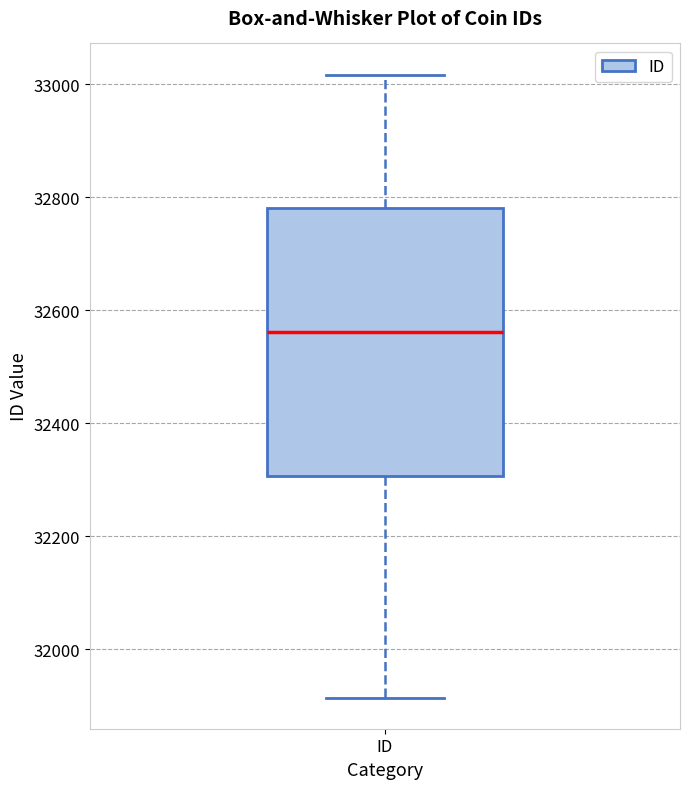

Read this box plot against the y-axis: the position of the median line, the range covered by the box, and the ends of both whiskers. The values are not printed on the chart, so give them approximately, as read against the axis.

median 32560, box 32300 to 32780, whiskers 31920 to 33020